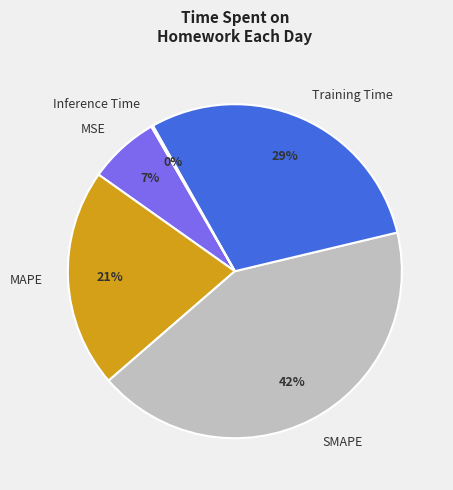

True or false: MSE accounts for 21% of the total.

False